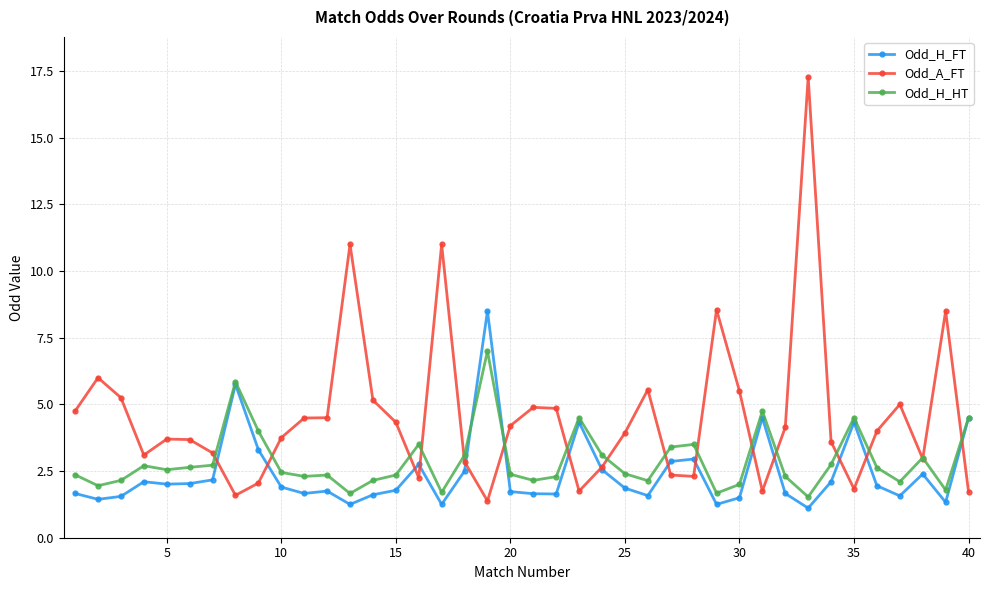

At how many categories does at least one series exceed 9?

3